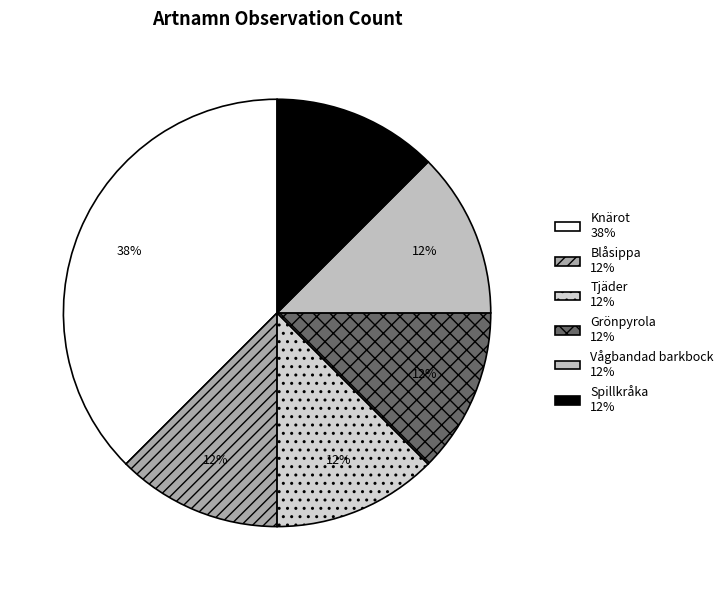

What is the ratio of the value at Grönpyrola to the value at Tjäder?

1.0